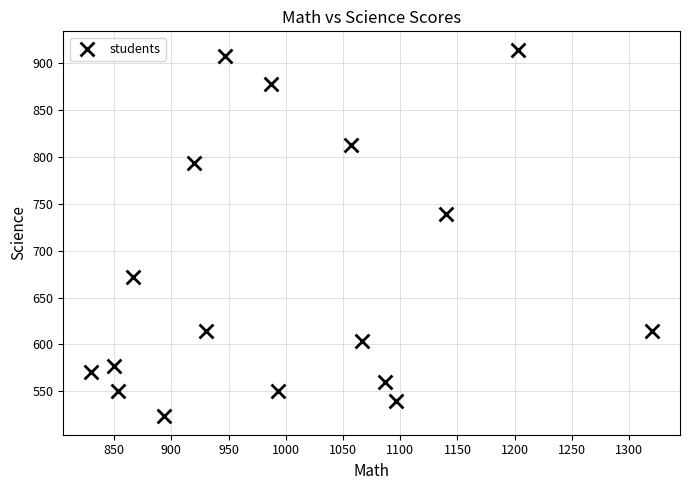

What Y value in the scatter plot is closest to 718?

739.1